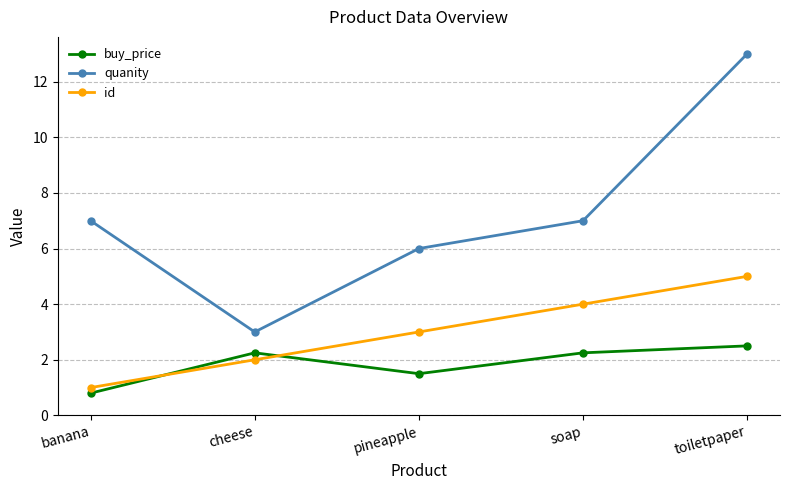

After their last crossing, which series has the higher values: id or buy_price?

id